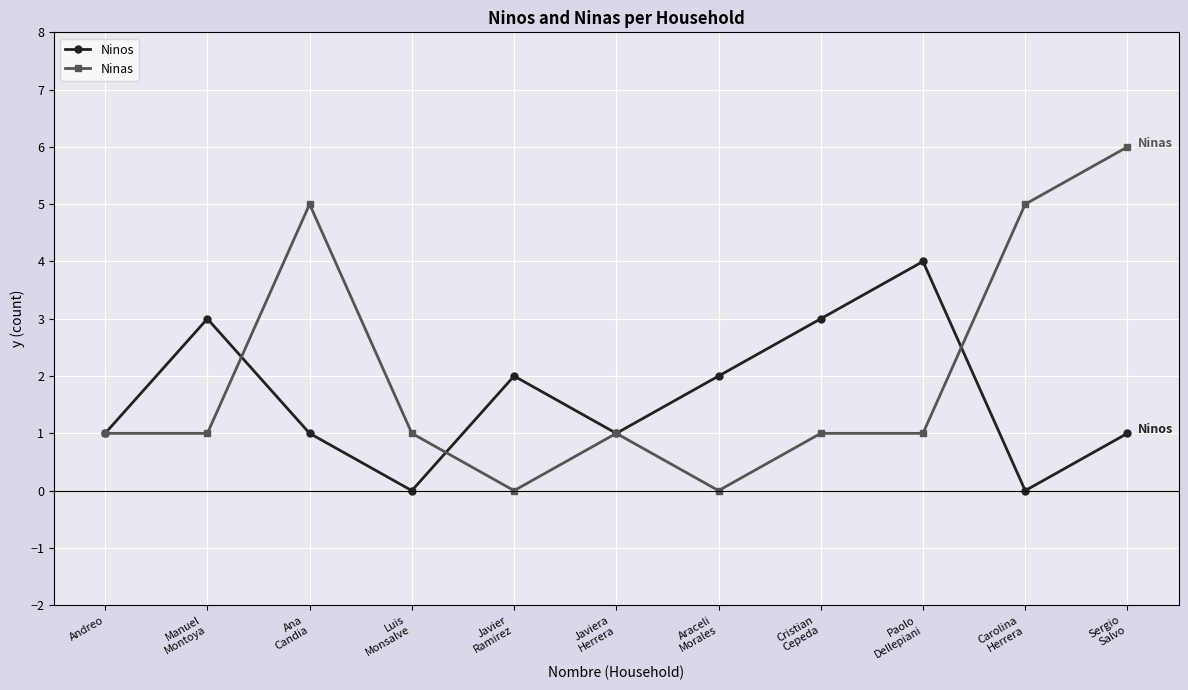

What is the difference between the Ninas values at Javiera
Herrera and Carolina
Herrera?

4